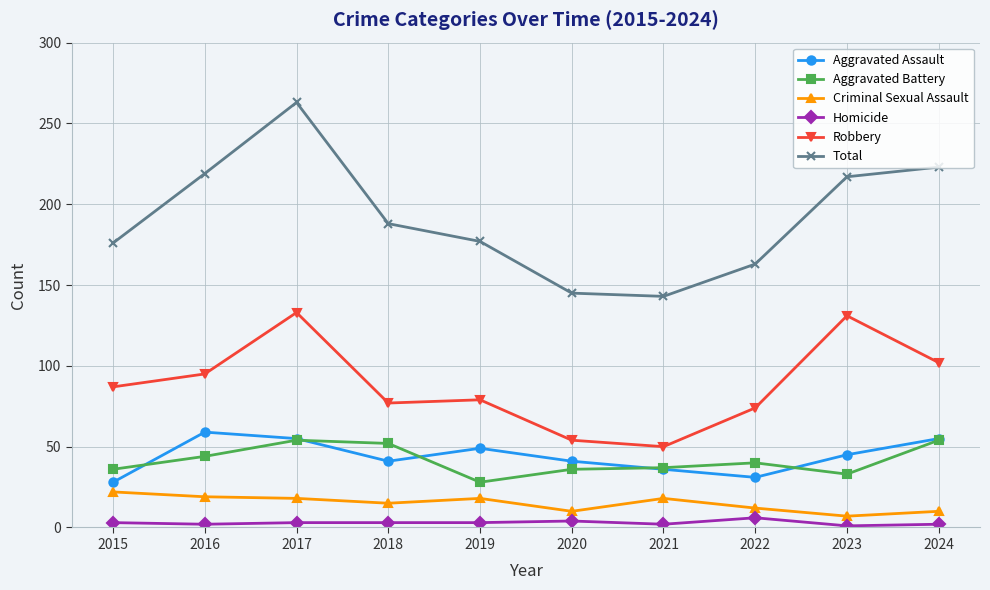

What is the sum of all Aggravated Battery values?

414